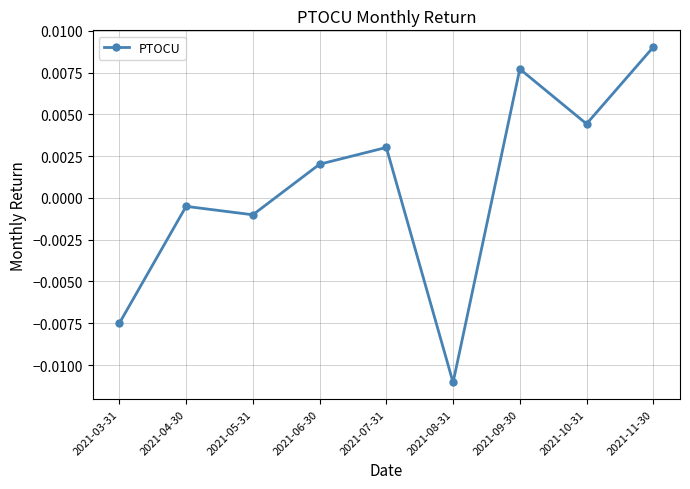

What is the label of the 6th point from the left?

2021-08-31